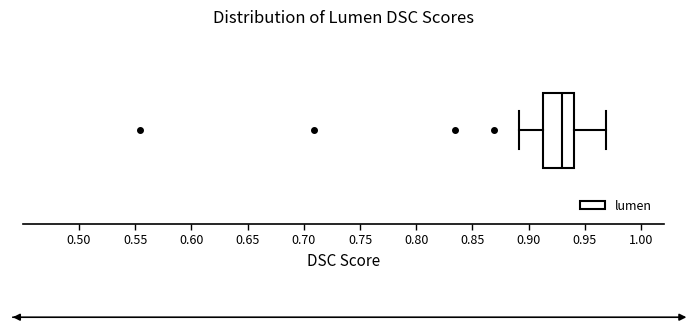

Where is the left edge of the box on the x-axis? The values are not printed on the chart, so give them approximately, as read against the axis.

0.915